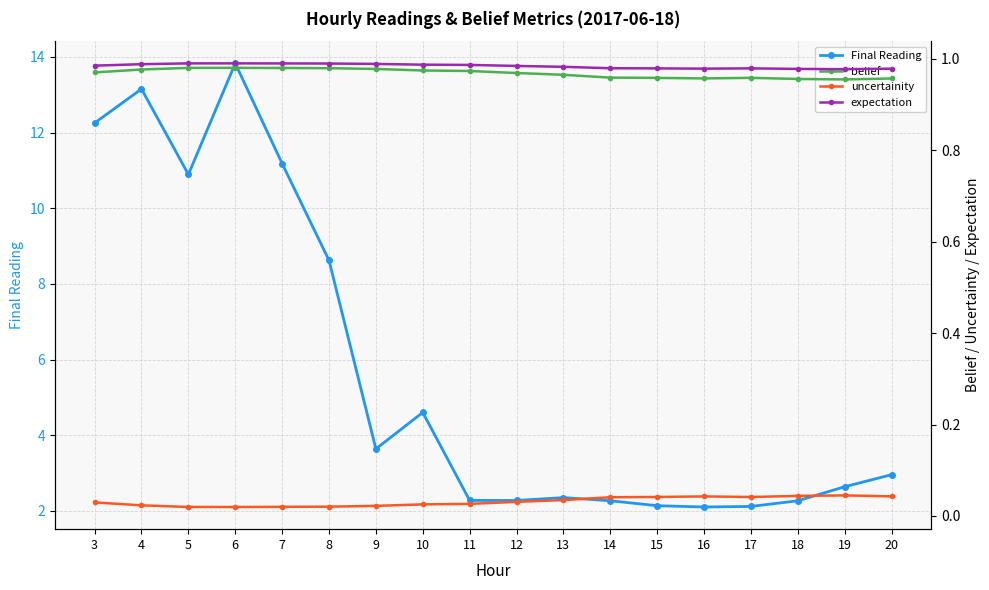

Is the value of belief at 10 greater than the value of Final Reading at 4?

No